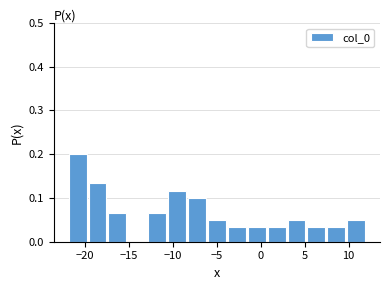

How tall is the bar that spans -13.0 to -10.5 on the x-axis? Neither the bar edges nor the heights are printed on the chart, so give them approximately, as read against the axes.

0.07